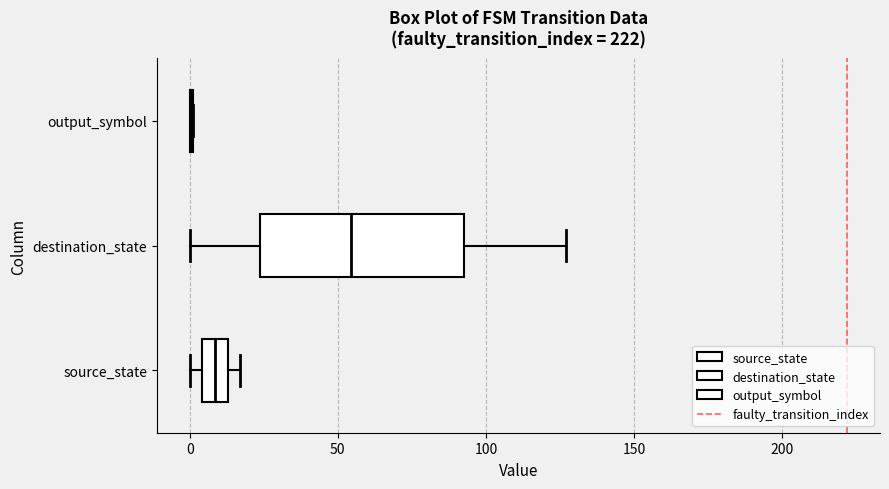

Reading bottom to top, transcribe this box plot: for each box, give where its median line is, the range the box spans, and where its two whiskers end, as read against the x-axis. The values are not printed on the chart, so give them approximately, as read against the axis.

source_state: median 10, box 5 to 15, whiskers 0 to 15 (just right of the box's right edge)
destination_state: median 55, box 25 to 95, whiskers 0 to 125
output_symbol: box collapsed to a line at 0, whiskers 0 to 0